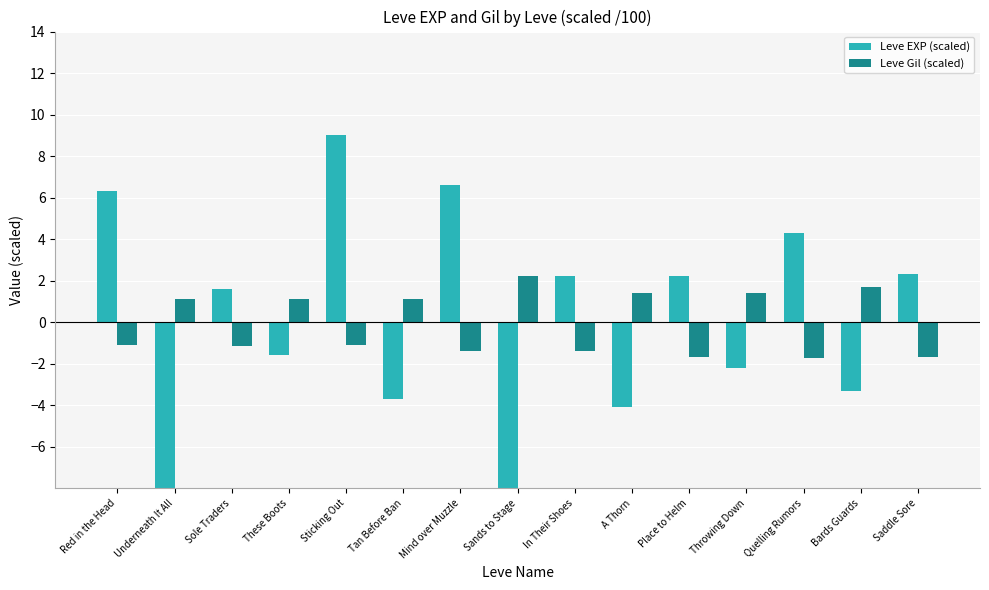

List the labels in order of Leve Gil (scaled) value, smallest first.

Quelling Rumors, Place to Helm, Saddle Sore, Mind over Muzzle, In Their Shoes, Sole Traders, Red in the Head, Sticking Out, Underneath It All, Tan Before Ban, These Boots, A Thorn, Throwing Down, Bards Guards, Sands to Stage